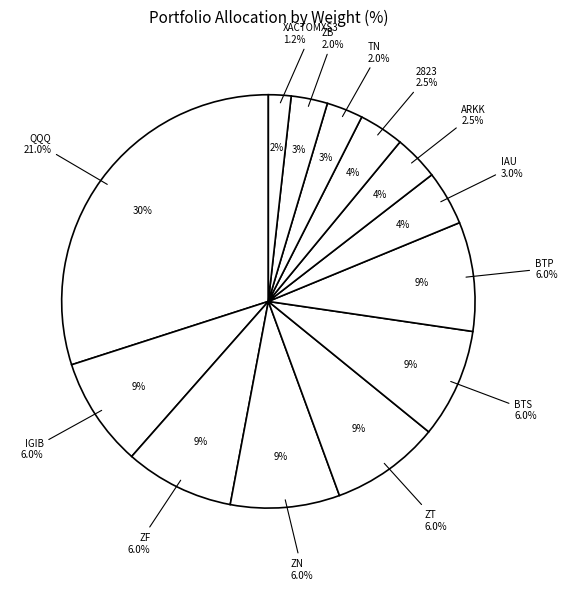

Count the number of slices in the pie.

13